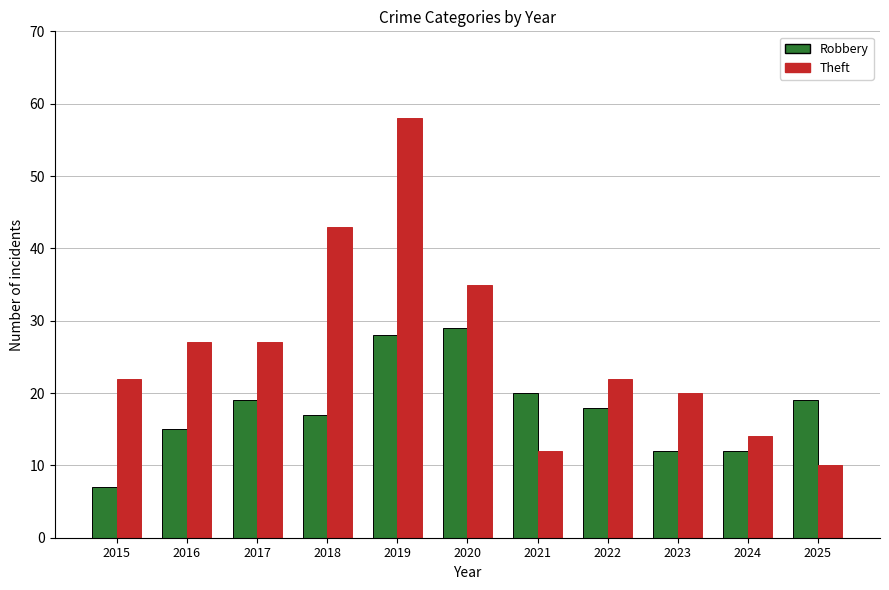

What is the difference between the Robbery values at 2024 and 2021?

8